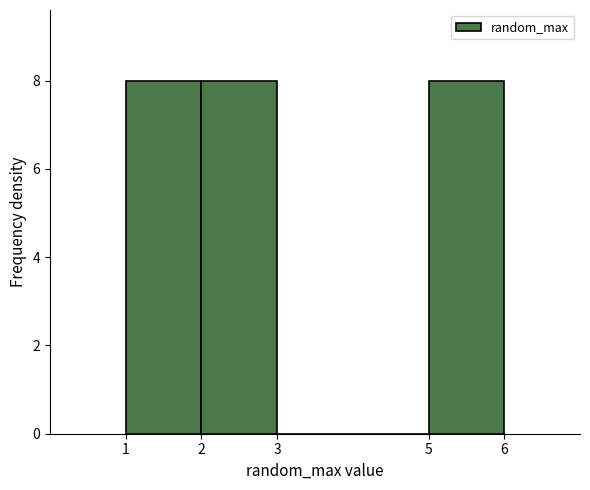

How tall is the bar that spans 5 to 6 on the x-axis? The values are not printed on the chart, so give them approximately, as read against the axis.

8